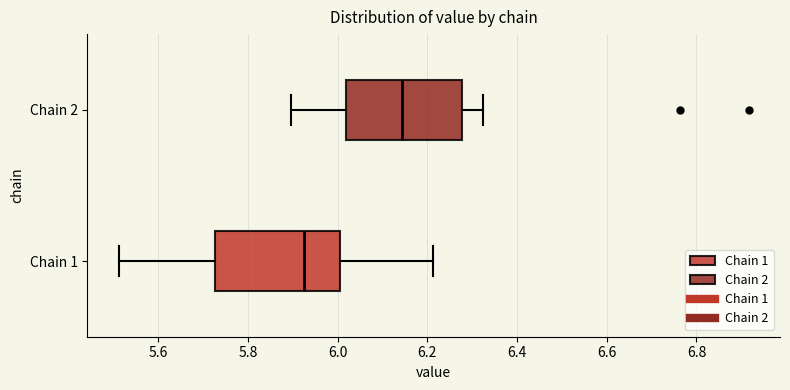

Which box is the widest, from its left edge to its right edge?

Chain 1